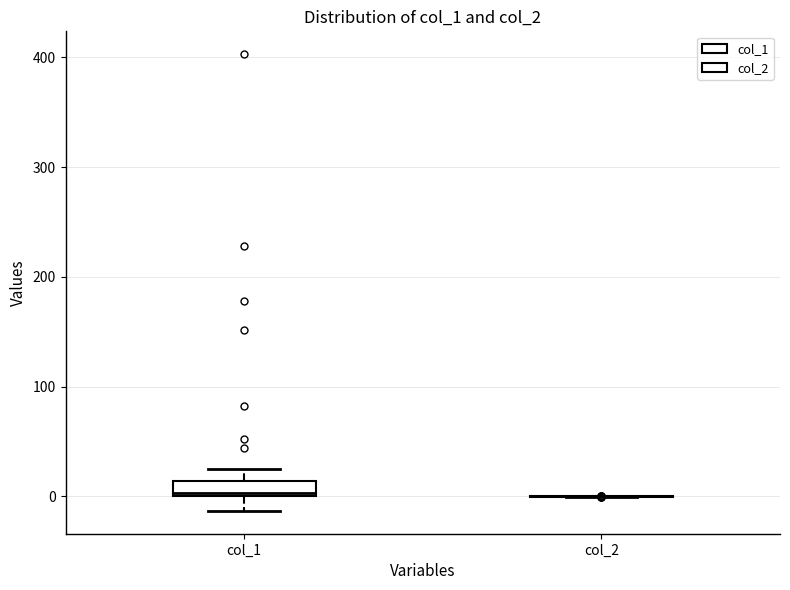

Comparing the boxes themselves (not the whiskers), which one is the tallest?

col_1